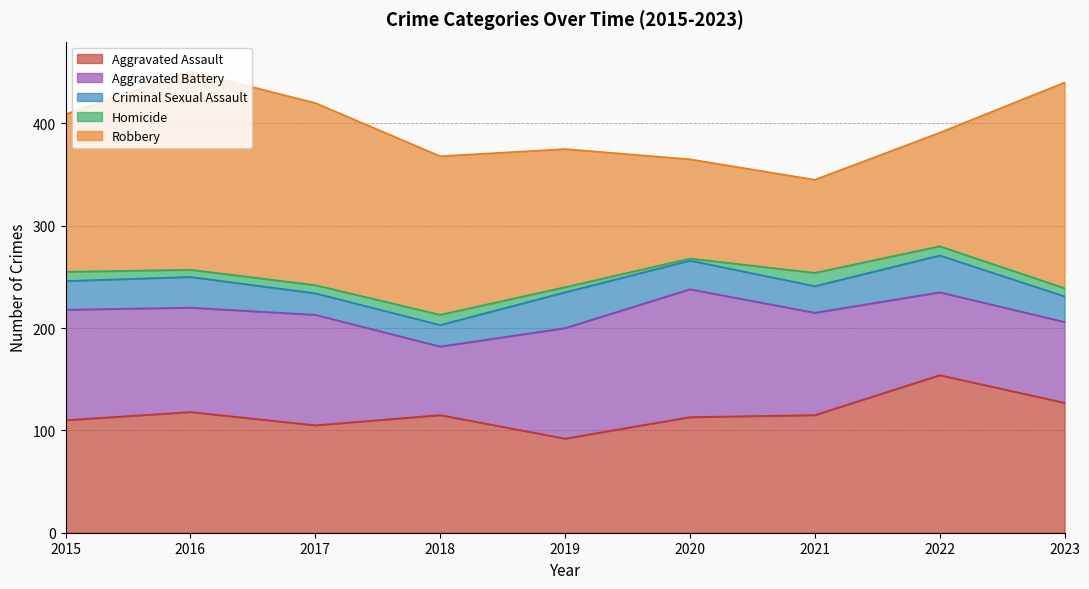

Which has a higher value, 2019 or 2020?

2020